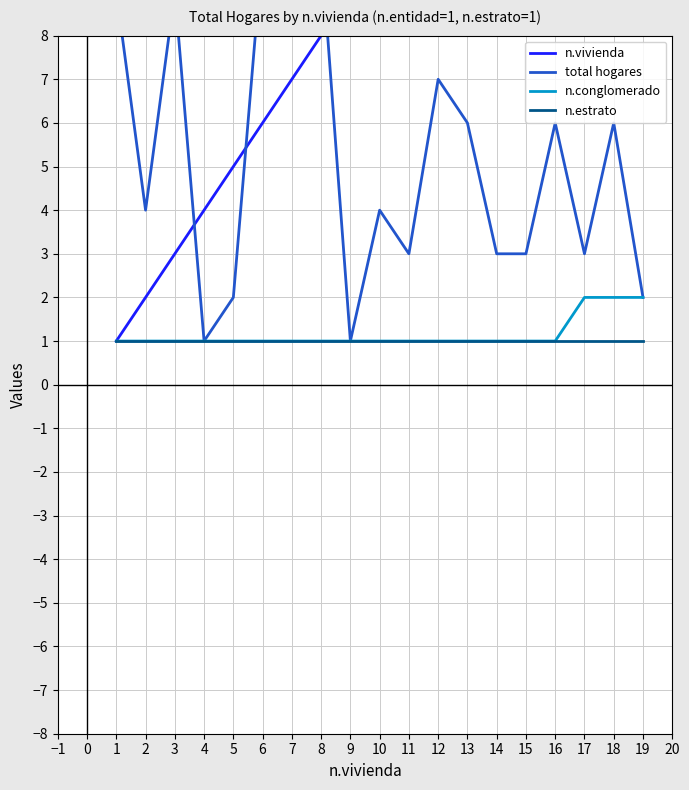

The n.estrato series shows 1 at 13. True or false?

True